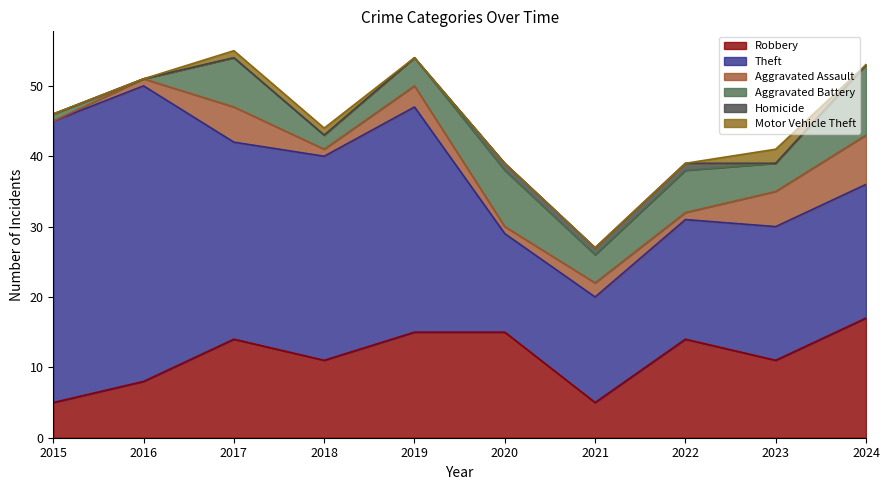

Count the Aggravated Battery values in the range 2 to 7.

6